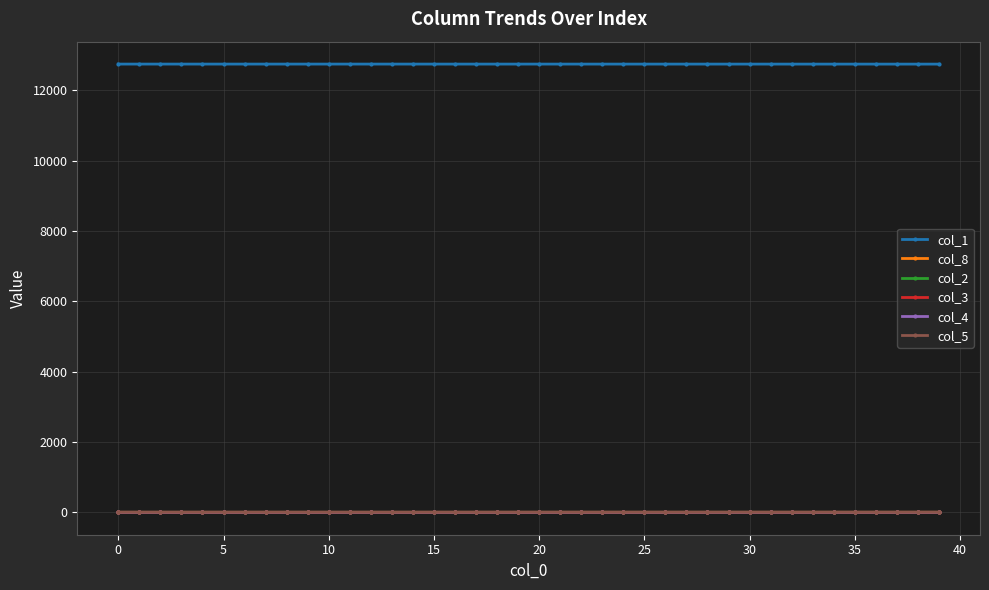

True or false: col_3 and col_1 intersect in this chart.

False